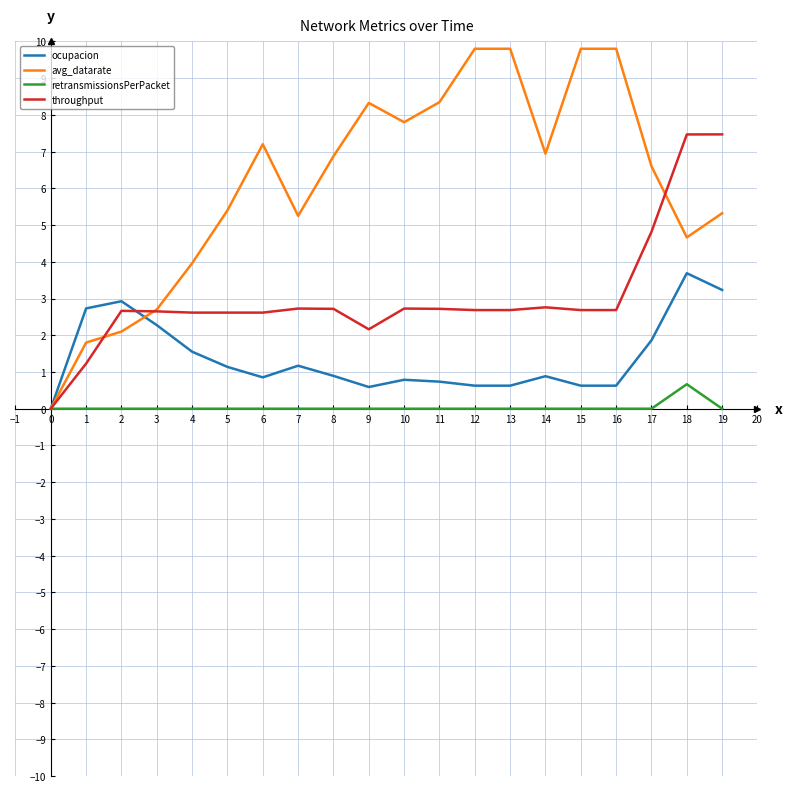

How many lines are shown in the chart?

4